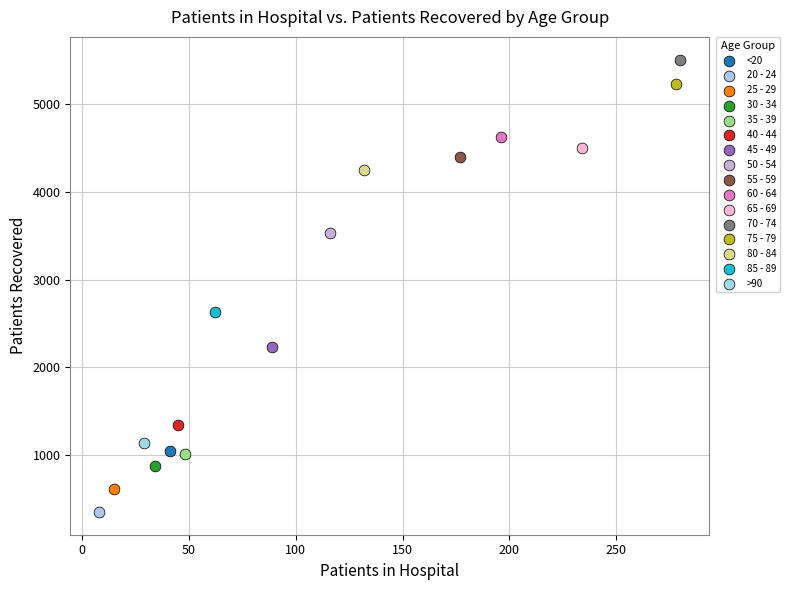

What are all the series names shown in the legend?

<20, 20 - 24, 25 - 29, 30 - 34, 35 - 39, 40 - 44, 45 - 49, 50 - 54, 55 - 59, 60 - 64, 65 - 69, 70 - 74, 75 - 79, 80 - 84, 85 - 89, >90